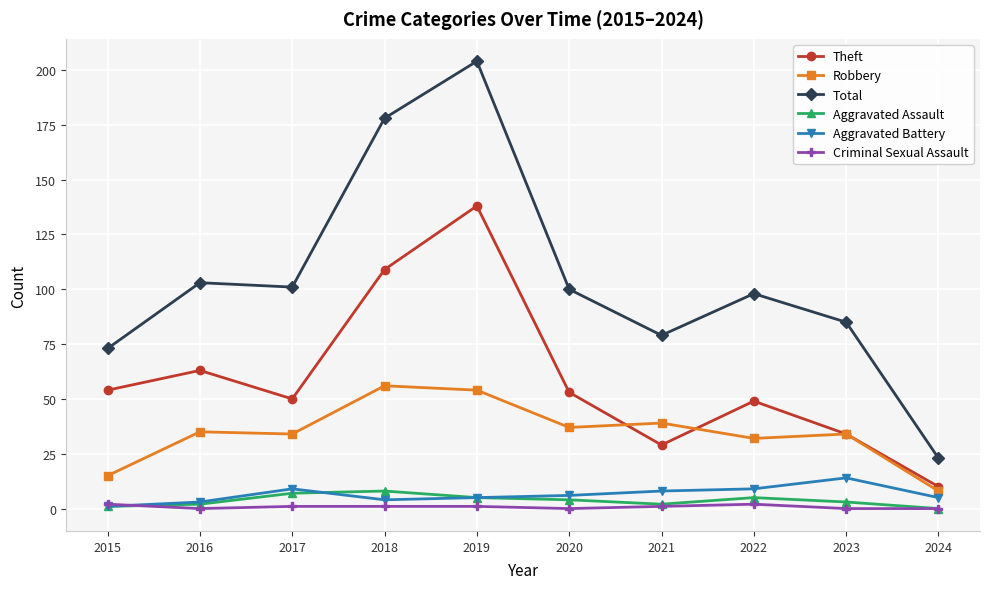

Which series has the widest spread of values?

Total